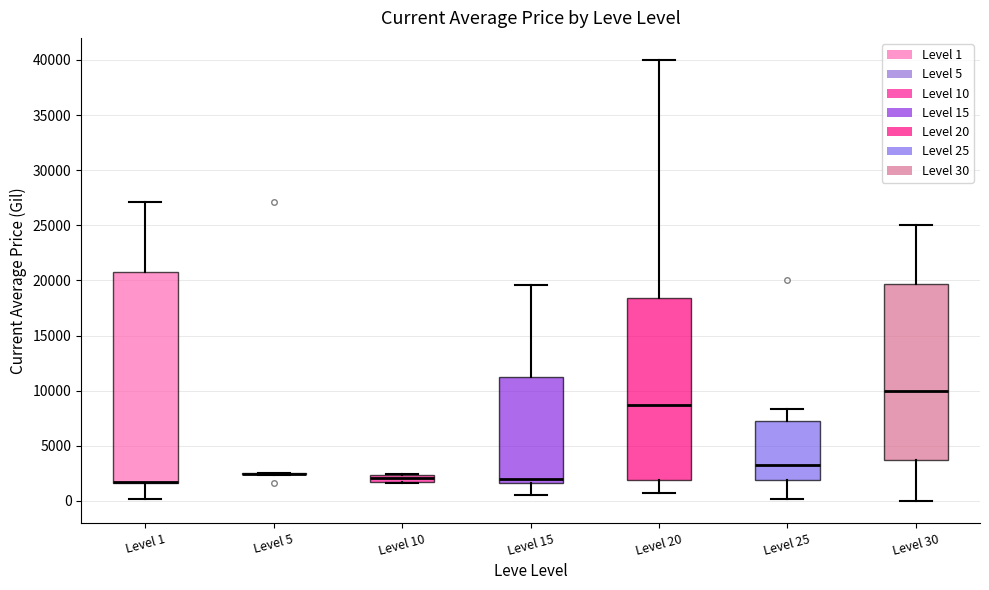

Where is the lower edge of the box for Level 15 on the y-axis? The values are not printed on the chart, so give them approximately, as read against the axis.

1500